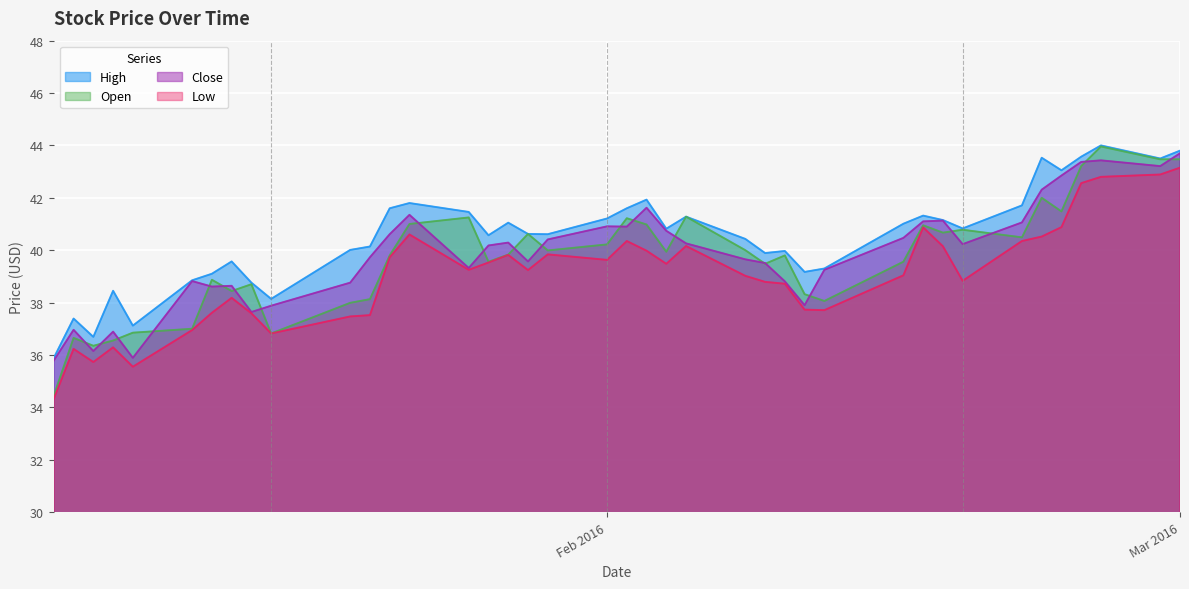

Which series has the largest range (max minus min)?

Open